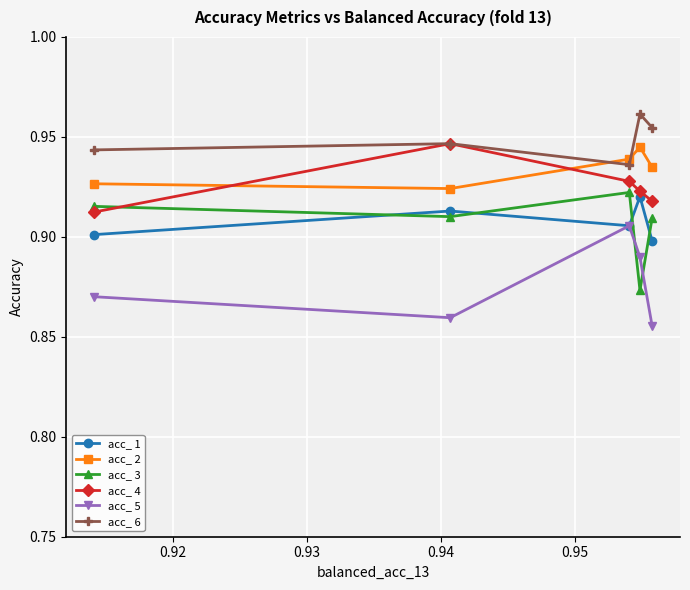

Which series has the largest total across all categories?

acc_ 6